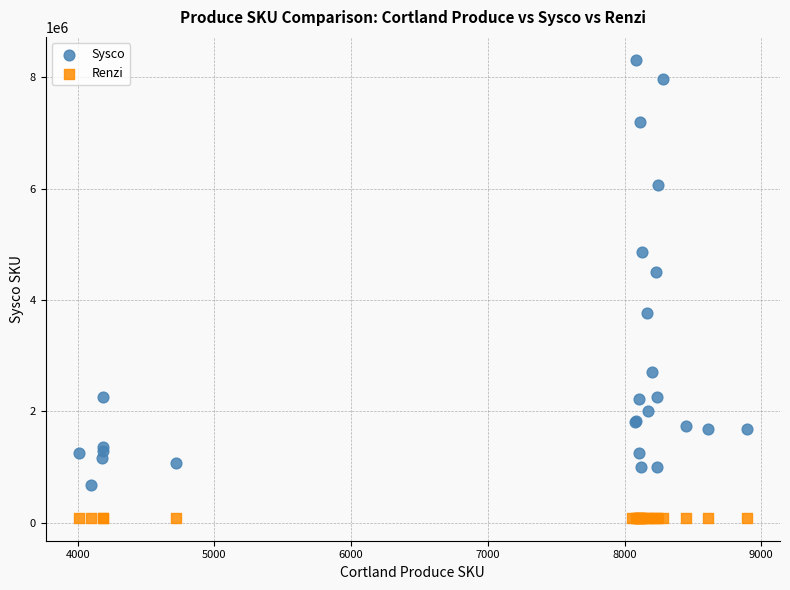

What are all the series names shown in the legend?

Sysco, Renzi